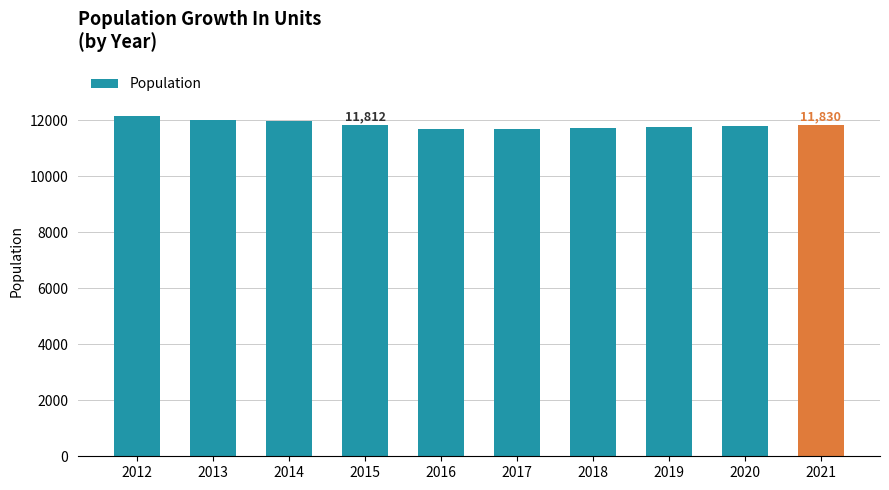

What is the approximate value at 2012, to the nearest 50?

12150